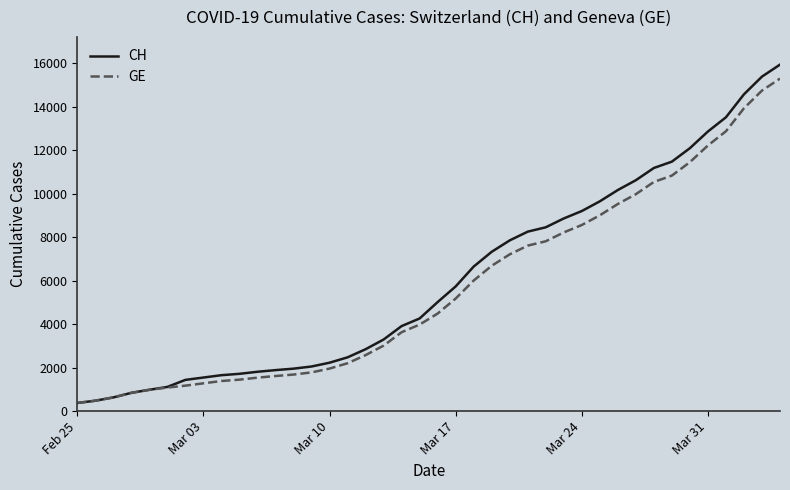

What is the maximum value shown in the chart?

15926